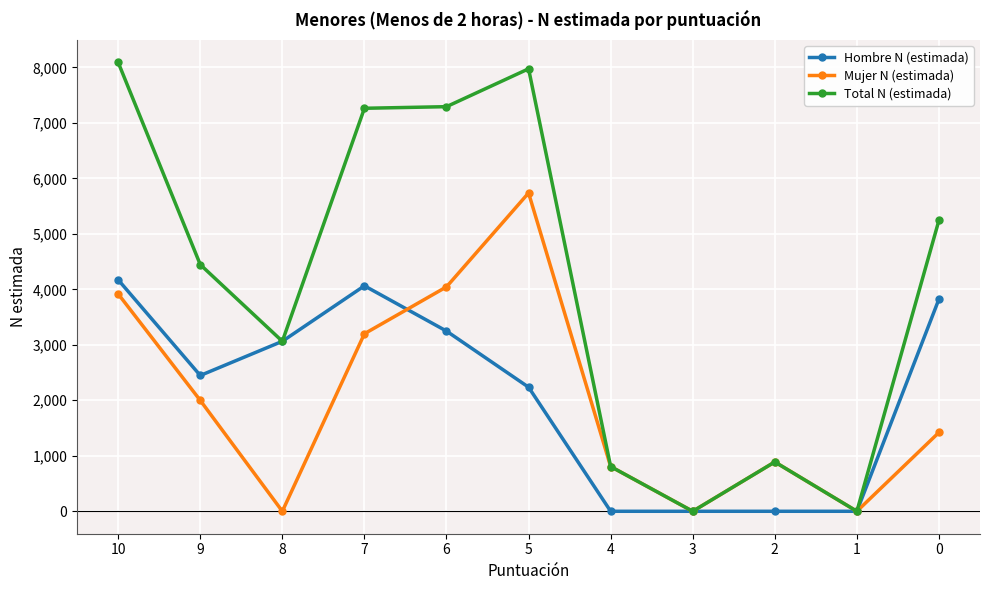

Is it true that Hombre N (estimada) equals -1931 at 2?

False